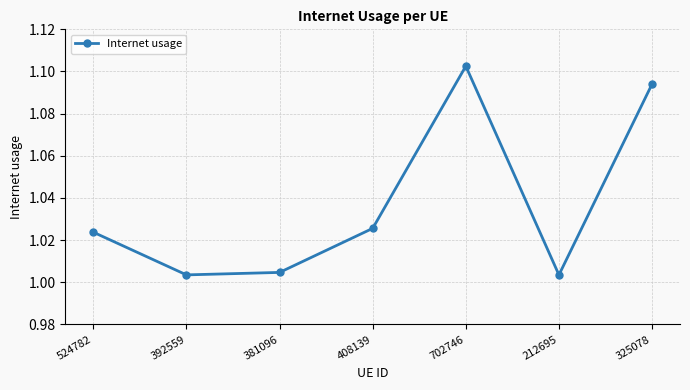

Is it true that the value at 408139 is 0.4?

False